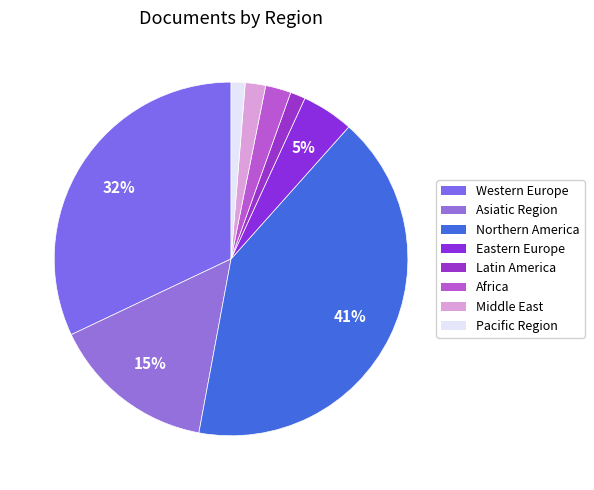

Do Africa and Asiatic Region together represent more than half of the pie?

No